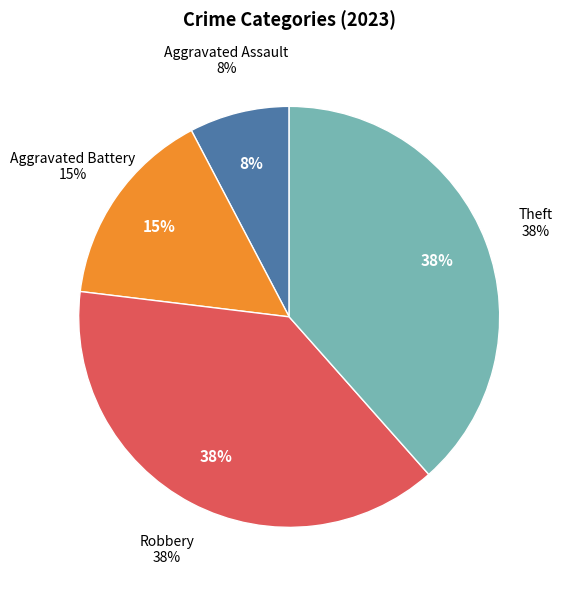

What is the smallest slice in the pie chart?

Aggravated Assault